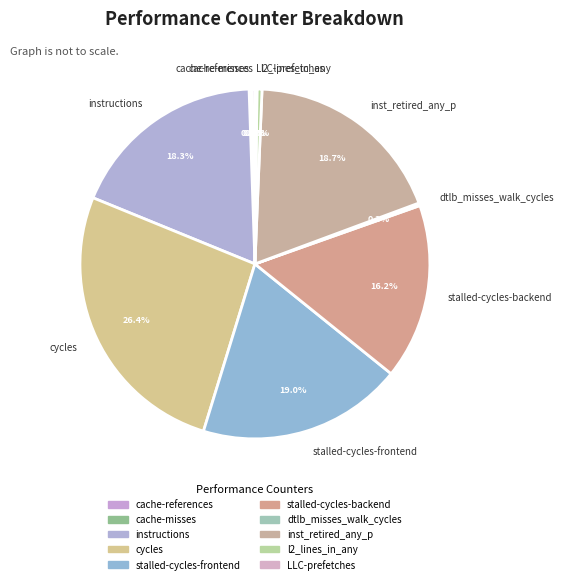

Is it true that cache-references is 0% of the pie?

True